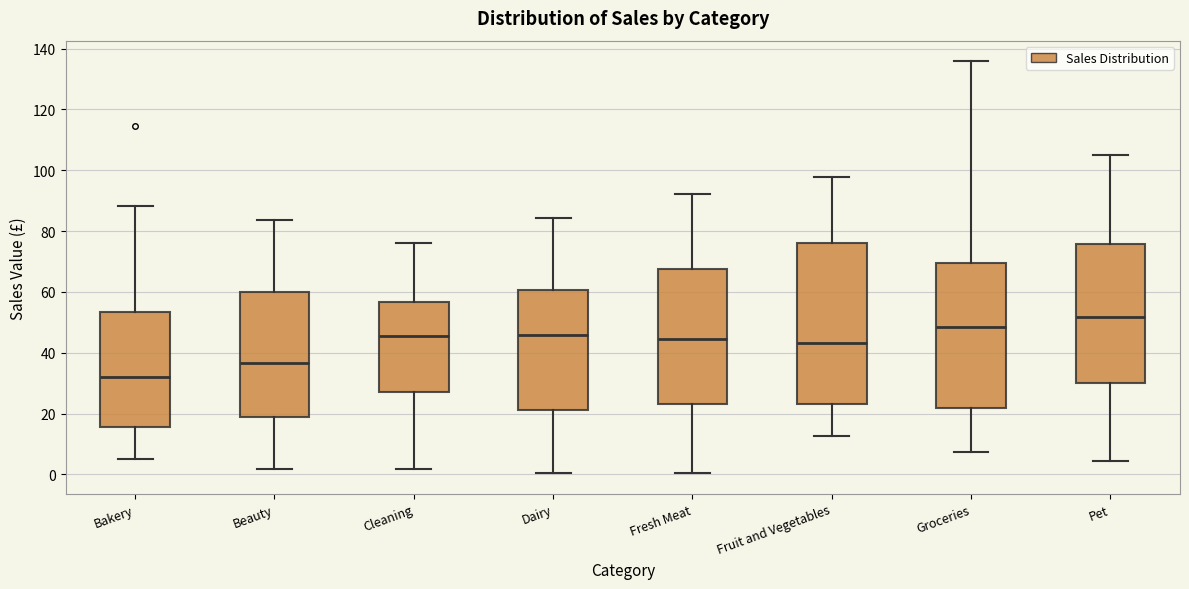

Which box is the tallest, from its lower edge to its upper edge?

Fruit and Vegetables